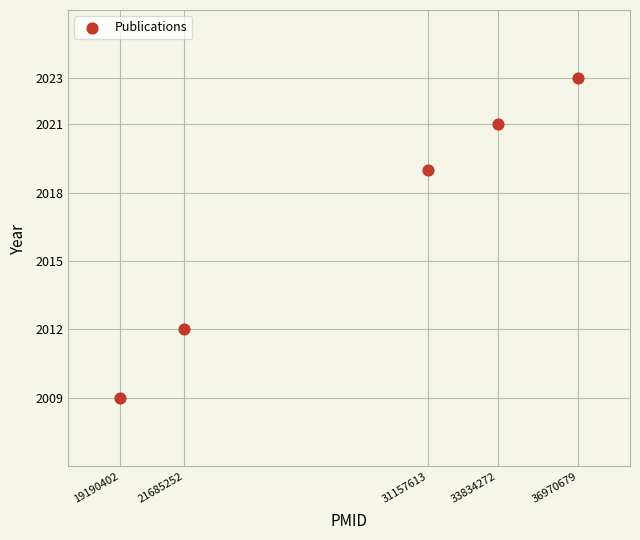

What is the range of X values (max minus min)?

17780277